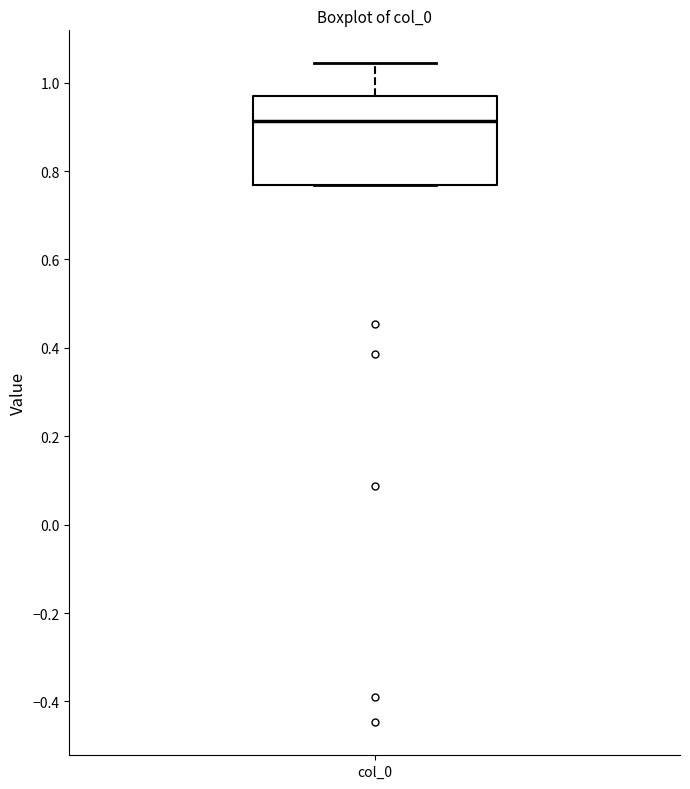

Where does the median line of the box for col_0 sit on the y-axis? The values are not printed on the chart, so give them approximately, as read against the axis.

0.92